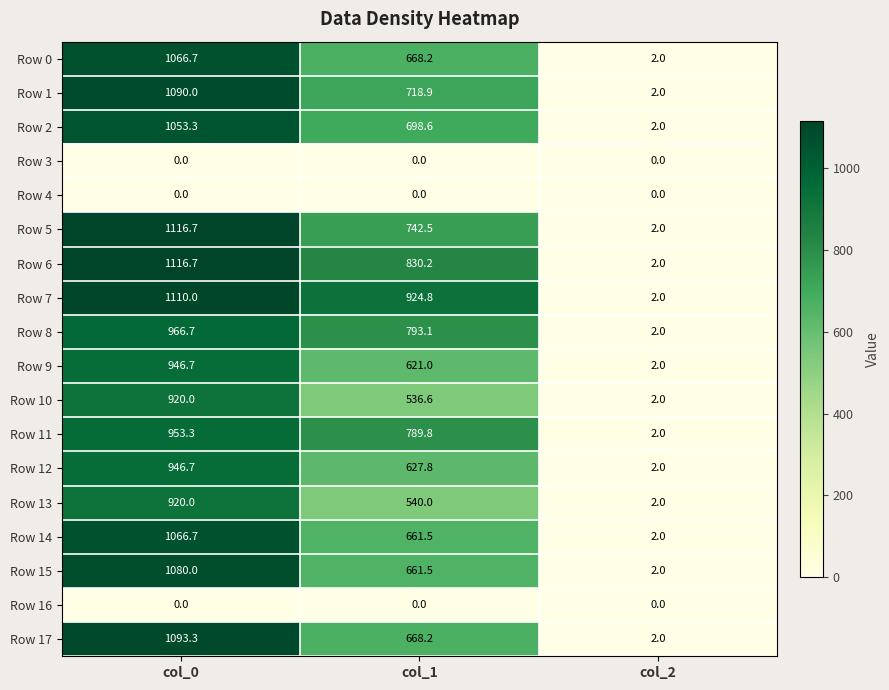

What is the sum of all Row 13 values?

1462.0